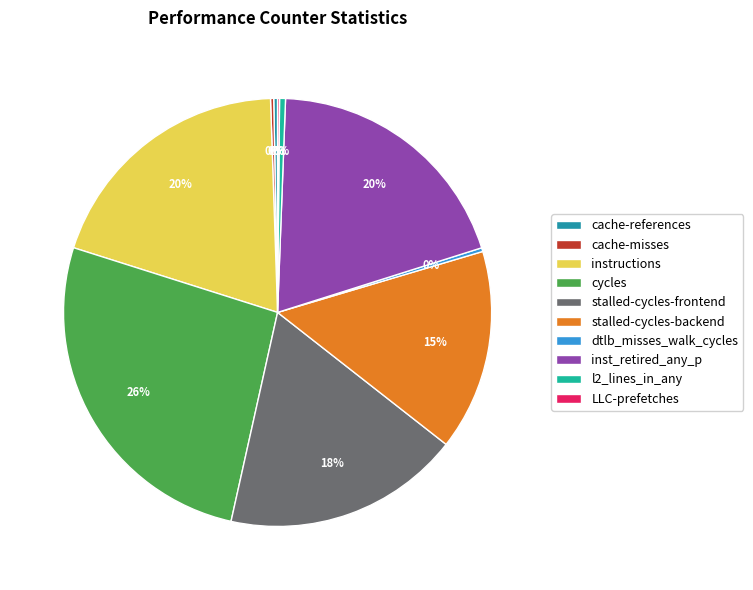

Is it true that dtlb_misses_walk_cycles is 0% of the pie?

True